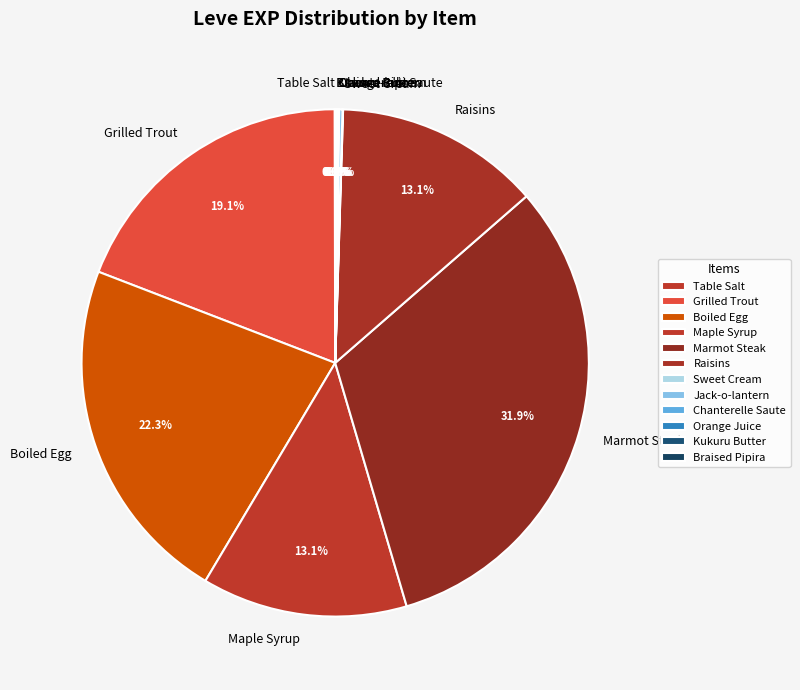

Do Boiled Egg and Marmot Steak together represent more than half of the pie?

Yes